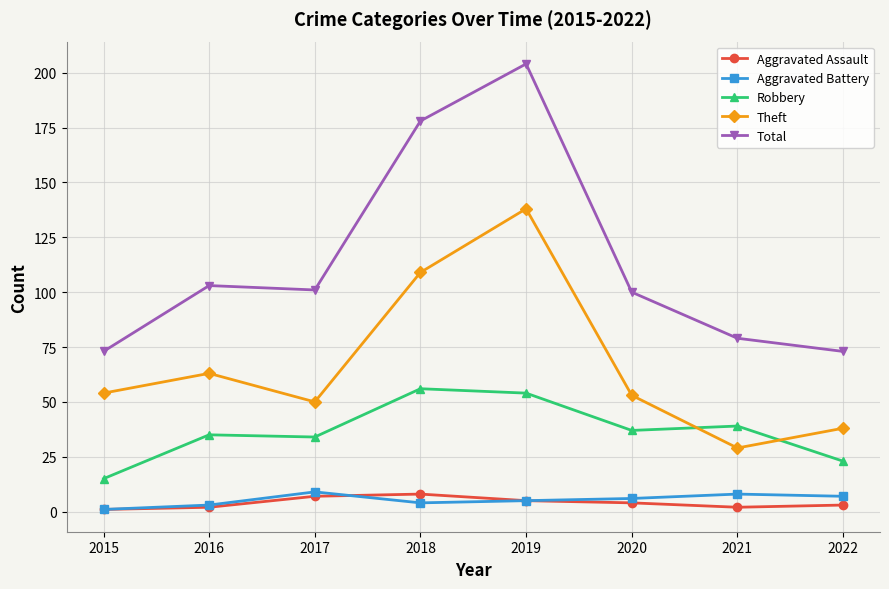

How many distinct data groups are displayed?

5